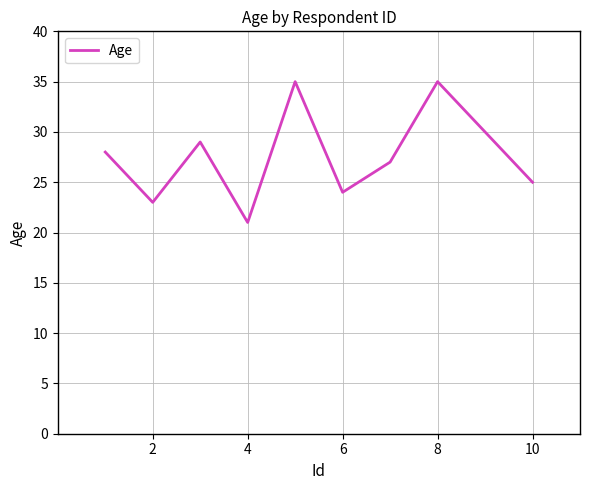

Reading right to left, what are all the values shown in this chart?

25	30	35	27	24	35	21	29	23	28